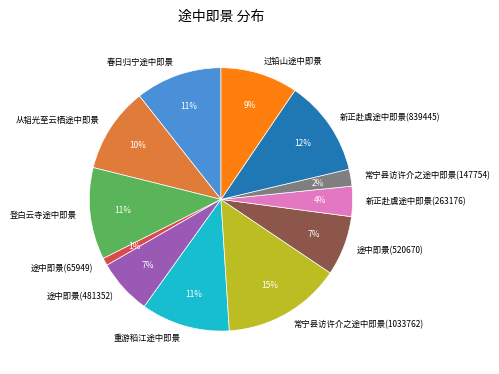

How many segments does this pie chart have?

12